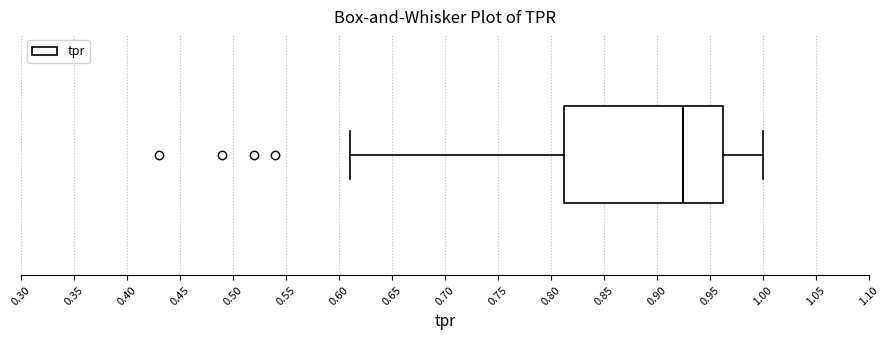

Where is the right edge of the box on the x-axis? The values are not printed on the chart, so give them approximately, as read against the axis.

0.965